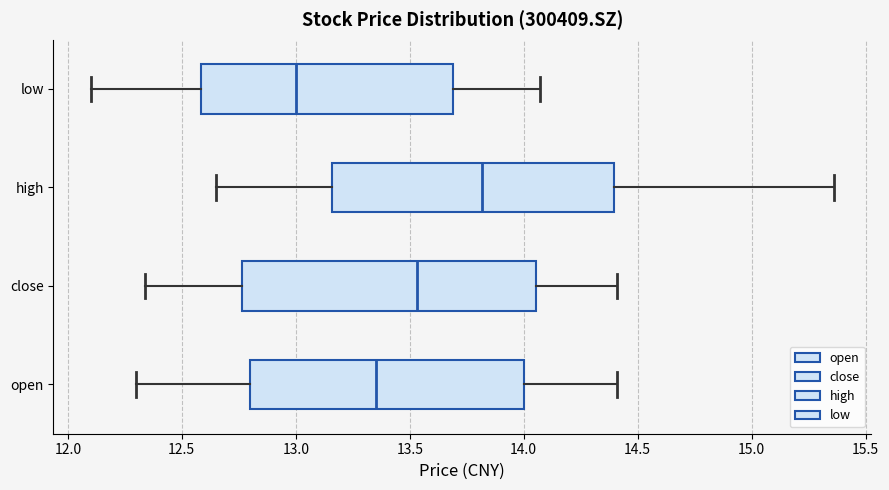

Reading bottom to top, transcribe this box plot: for each box, give where its median line is, the range the box spans, and where its two whiskers end, as read against the x-axis. The values are not printed on the chart, so give them approximately, as read against the axis.

open: median 13.35, box 12.80 to 14.00, whiskers 12.30 to 14.40
close: median 13.55, box 12.75 to 14.05, whiskers 12.35 to 14.40
high: median 13.80, box 13.15 to 14.40, whiskers 12.65 to 15.35
low: median 13.00, box 12.60 to 13.70, whiskers 12.10 to 14.05